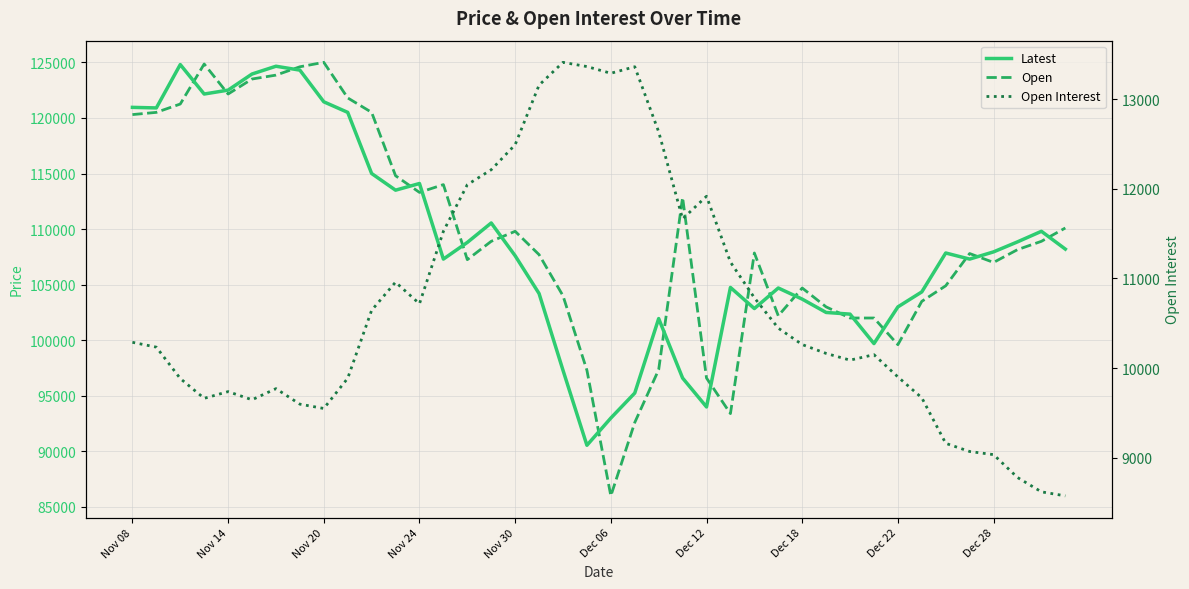

In Open Interest, how many points are lower than both neighbors (excluding endpoints)?

7